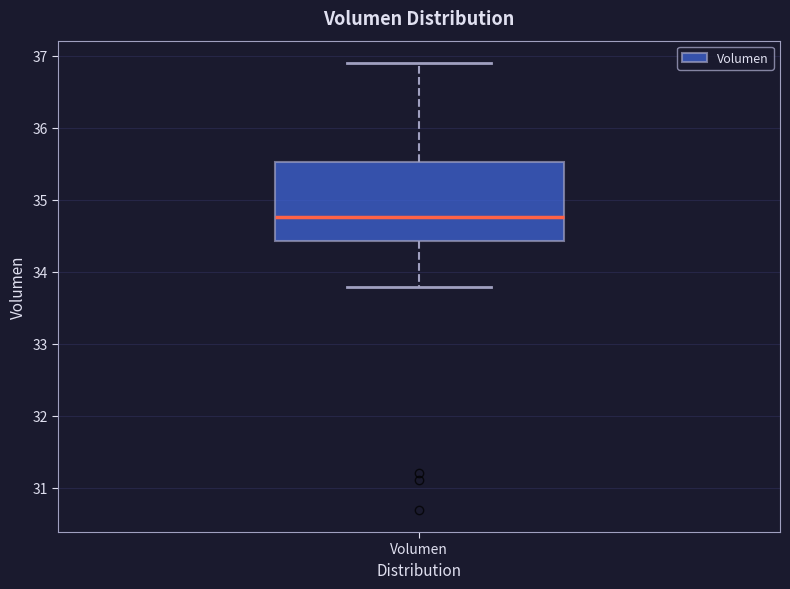

Transcribe this box plot: give where the median line is, the range the box spans, and where the two whiskers end, as read against the y-axis. The values are not printed on the chart, so give them approximately, as read against the axis.

median 34.8, box 34.4 to 35.5, whiskers 33.8 to 36.9